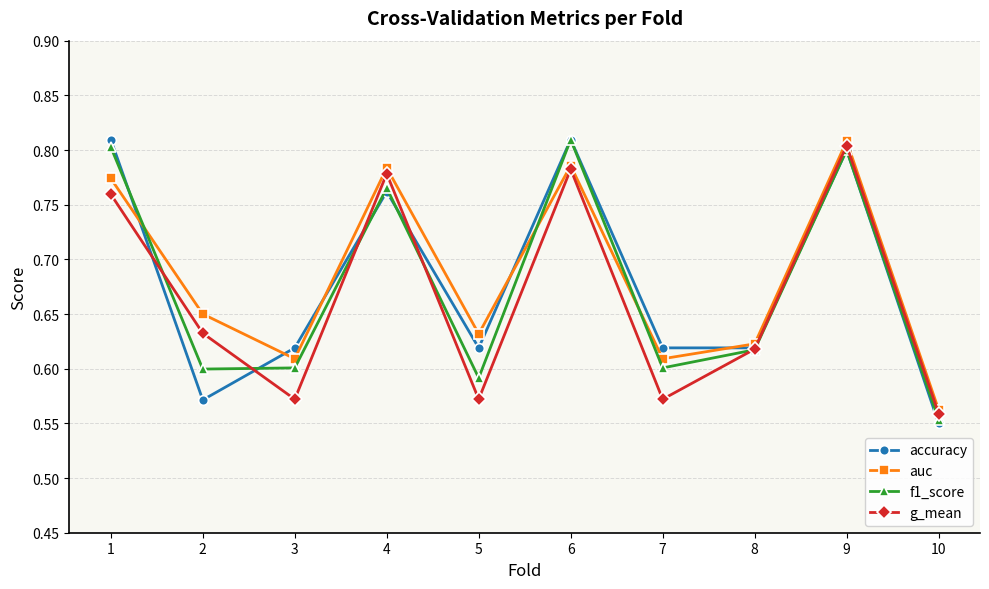

How many g_mean values are between 0 and 1?

10